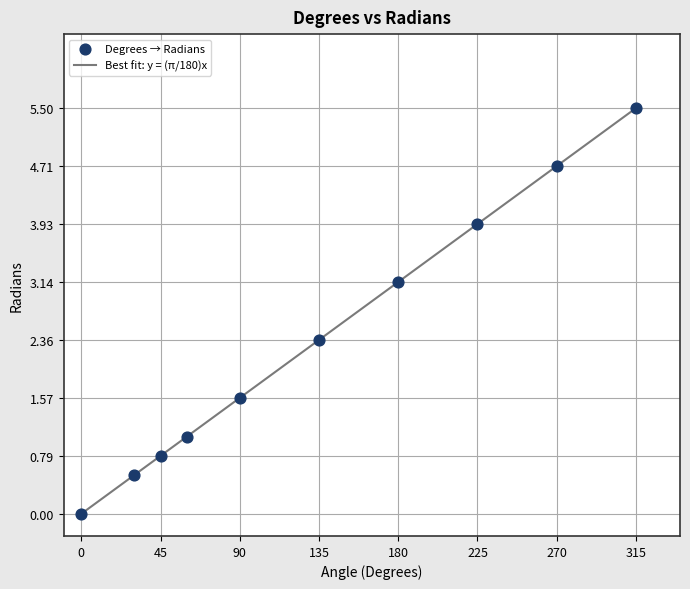

What is the range of X values (max minus min)?

315.0